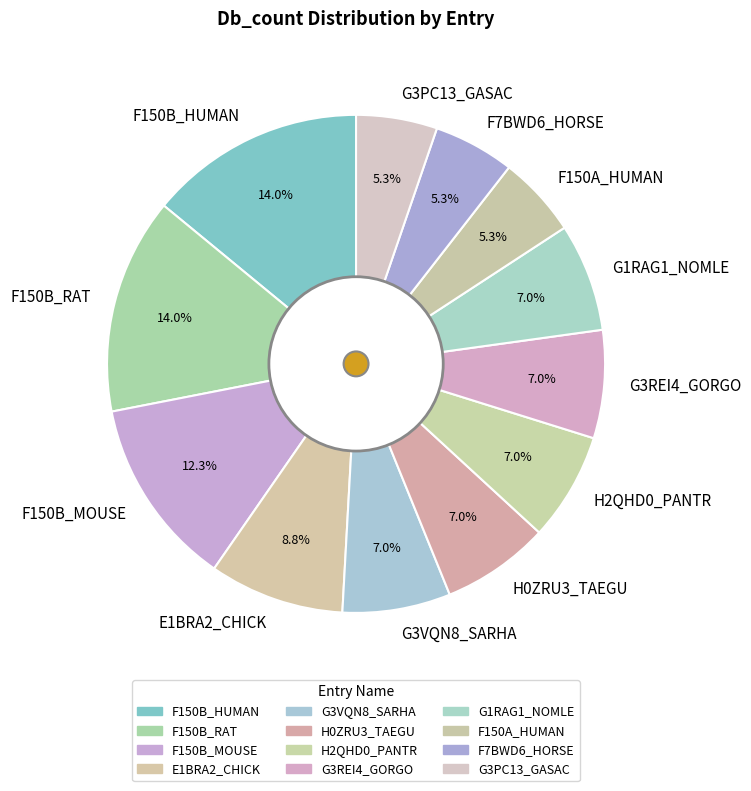

To the nearest percent, what is the average slice percentage?

8%